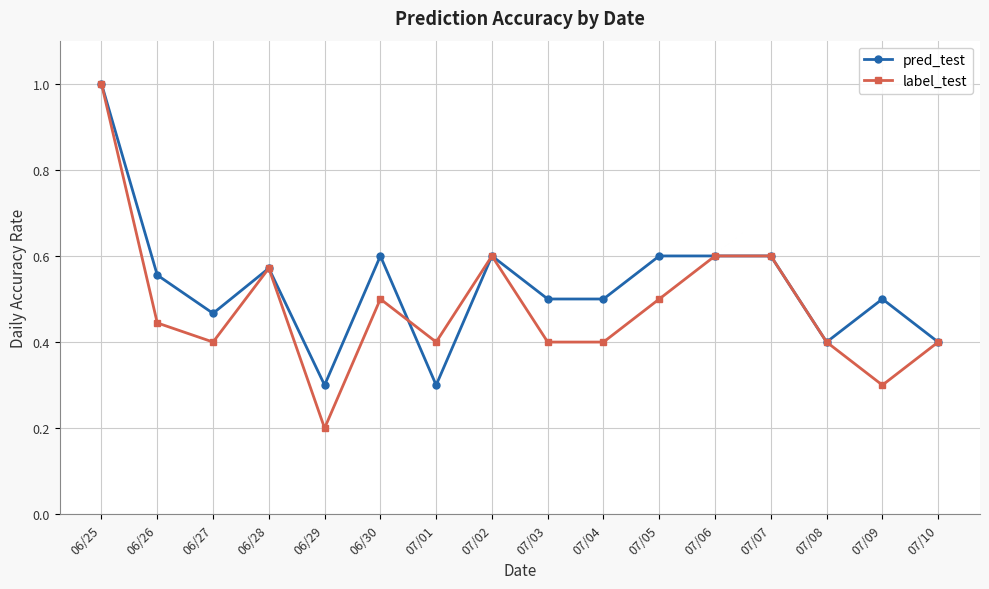

What is the greatest value displayed?

1.0